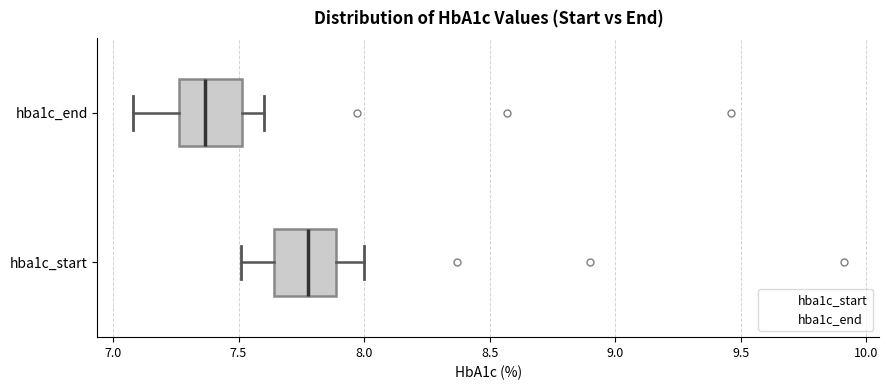

Reading bottom to top, read every box against the x-axis: the position of its median line, the range the box covers, and the ends of its whiskers. The values are not printed on the chart, so give them approximately, as read against the axis.

hba1c_start: median 7.80, box 7.65 to 7.90, whiskers 7.50 to 8.00
hba1c_end: median 7.35, box 7.25 to 7.50, whiskers 7.10 to 7.60